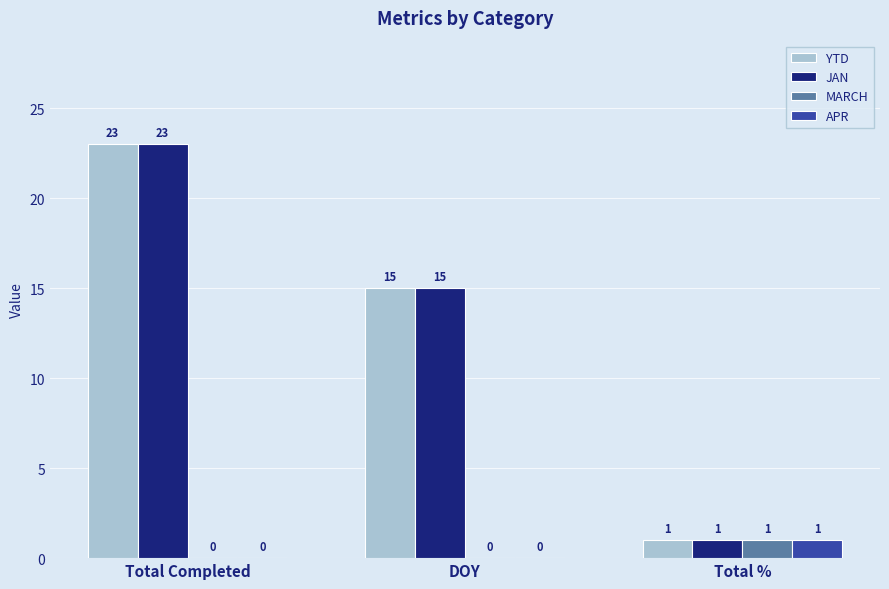

What are all the series names shown in the legend?

YTD, JAN, MARCH, APR